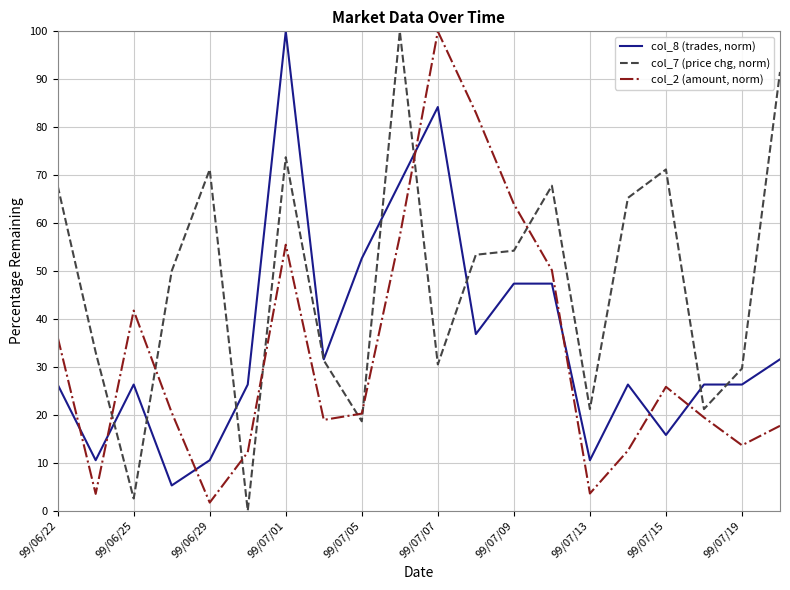

Which series has the largest total across all categories?

col_7 (price chg, norm)